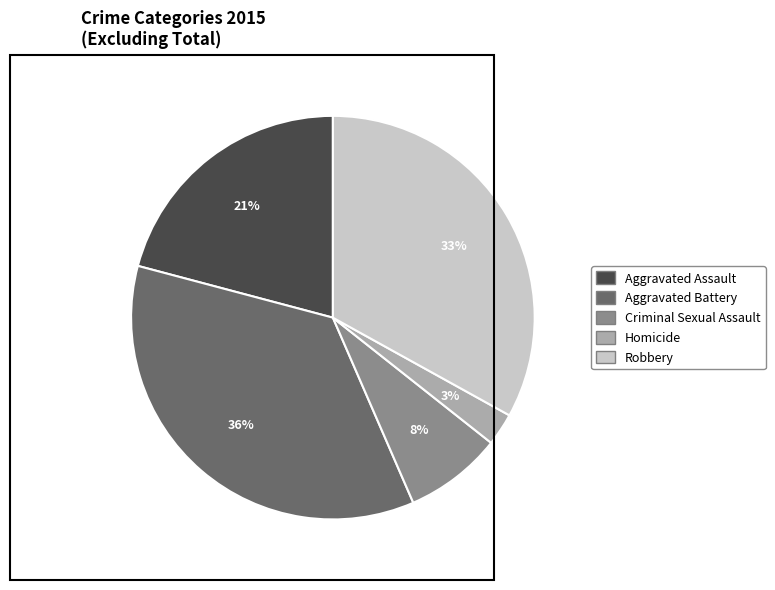

The Aggravated Assault slice represents 21% of the pie. True or false?

True